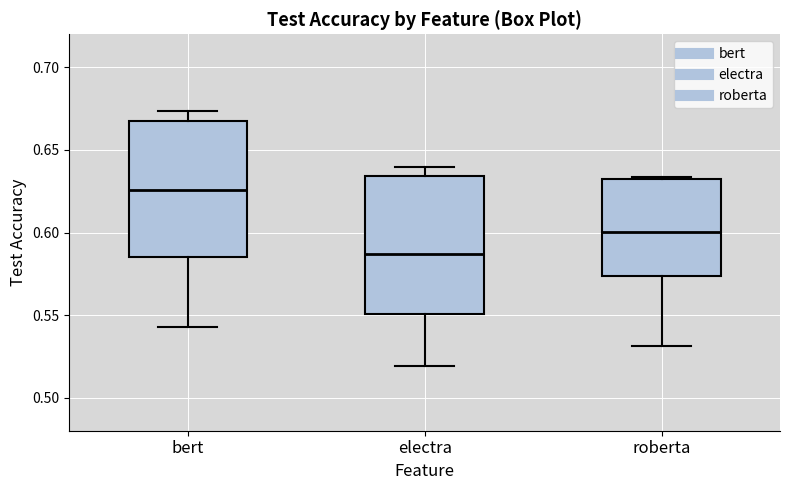

Which box's median line is the highest?

bert